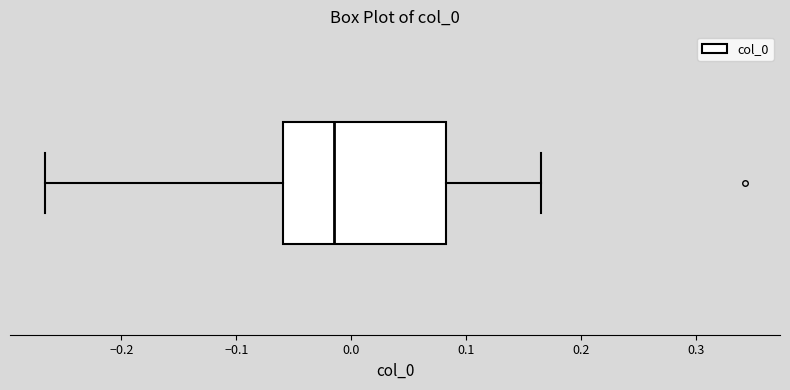

Transcribe this box plot: give where the median line is, the range the box spans, and where the two whiskers end, as read against the x-axis. The values are not printed on the chart, so give them approximately, as read against the axis.

median -0.01, box -0.06 to 0.08, whiskers -0.27 to 0.17